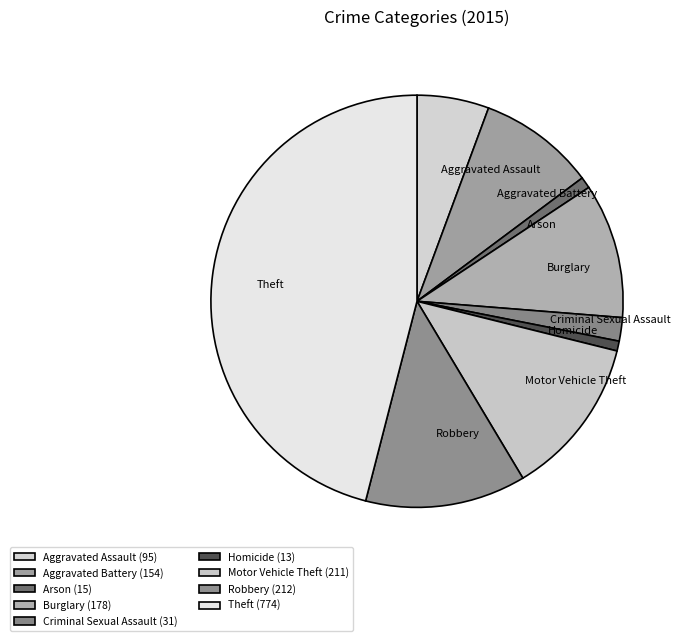

Approximately how many times larger is the value at Theft compared to Homicide?

59.5